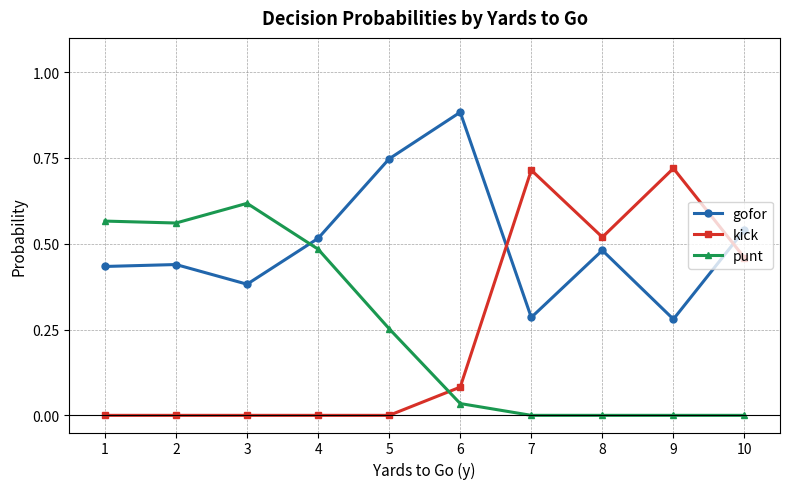

True or false: gofor and kick intersect in this chart.

True